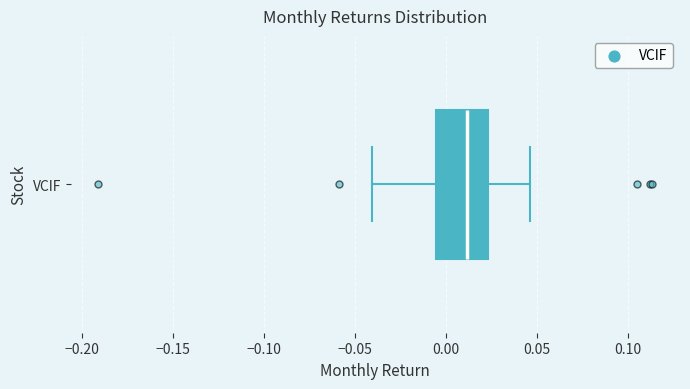

Transcribe this box plot: give where the median line is, the range the box spans, and where the two whiskers end, as read against the x-axis. The values are not printed on the chart, so give them approximately, as read against the axis.

median 0.010, box -0.005 to 0.025, whiskers -0.040 to 0.045